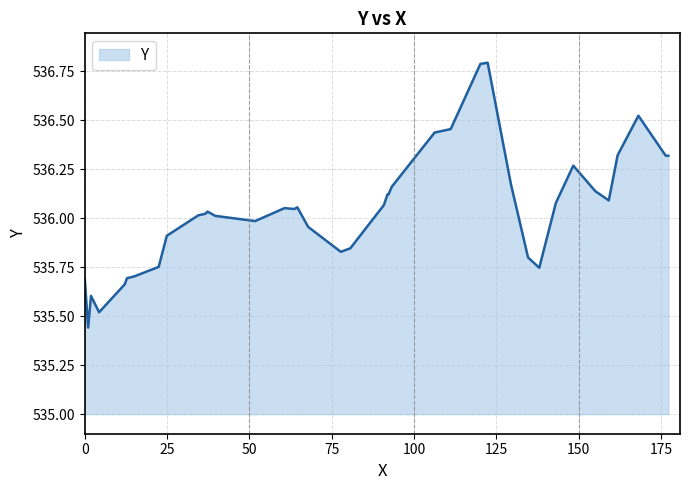

What is the greatest value displayed?

536.8